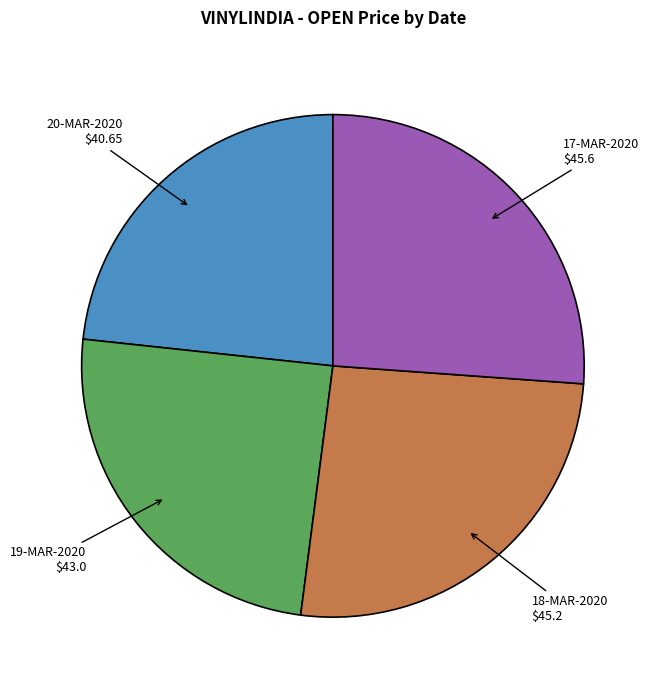

Is there a majority slice in this chart?

No